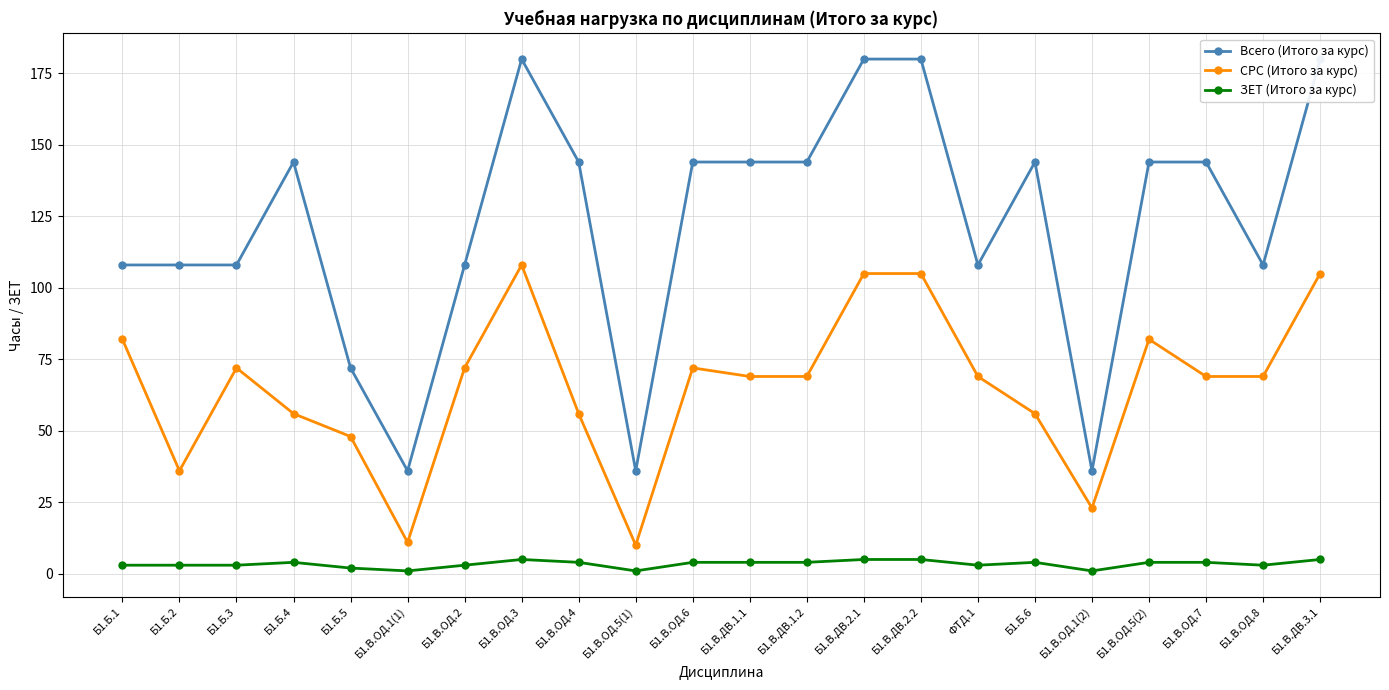

Is it true that СРС (Итого за курс) equals 72 at Б1.Б.3?

True